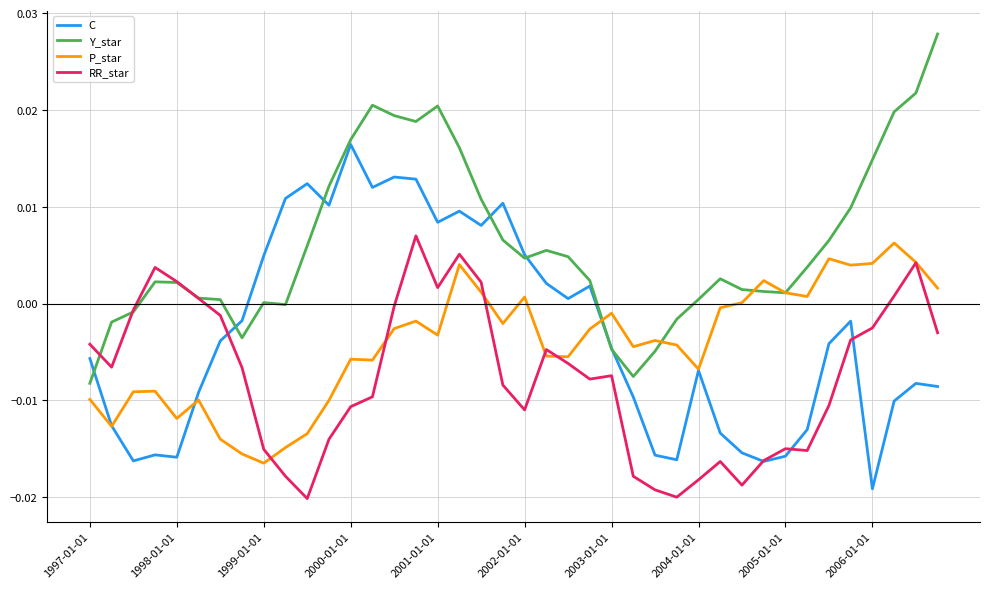

Which series has the largest total across all categories?

Y_star